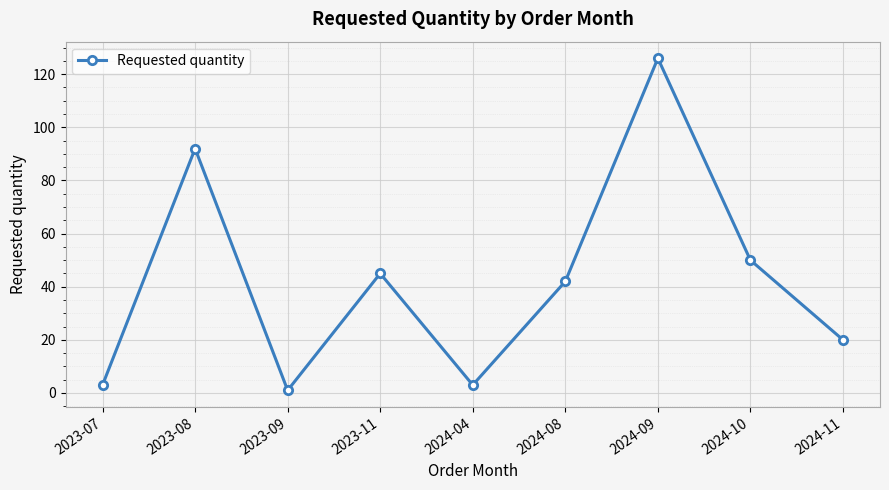

The chart shows a value of 50 at 2024-10. True or false?

True